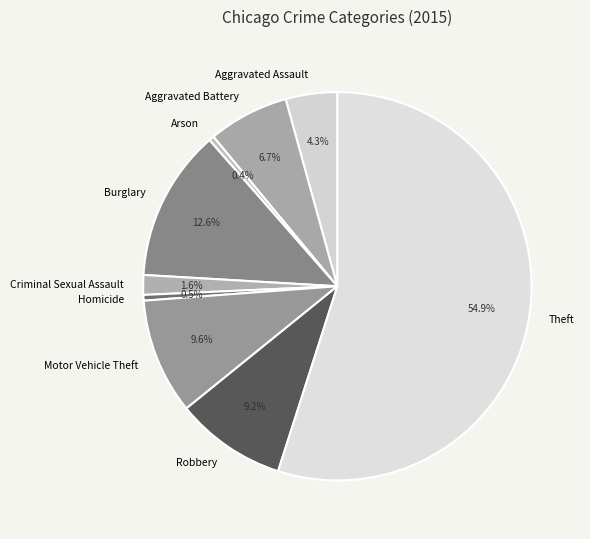

Between Robbery and Aggravated Battery, which is larger?

Robbery